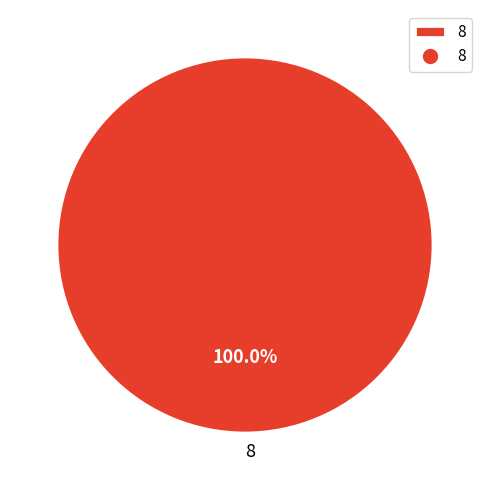

Is there a majority slice in this chart?

Yes